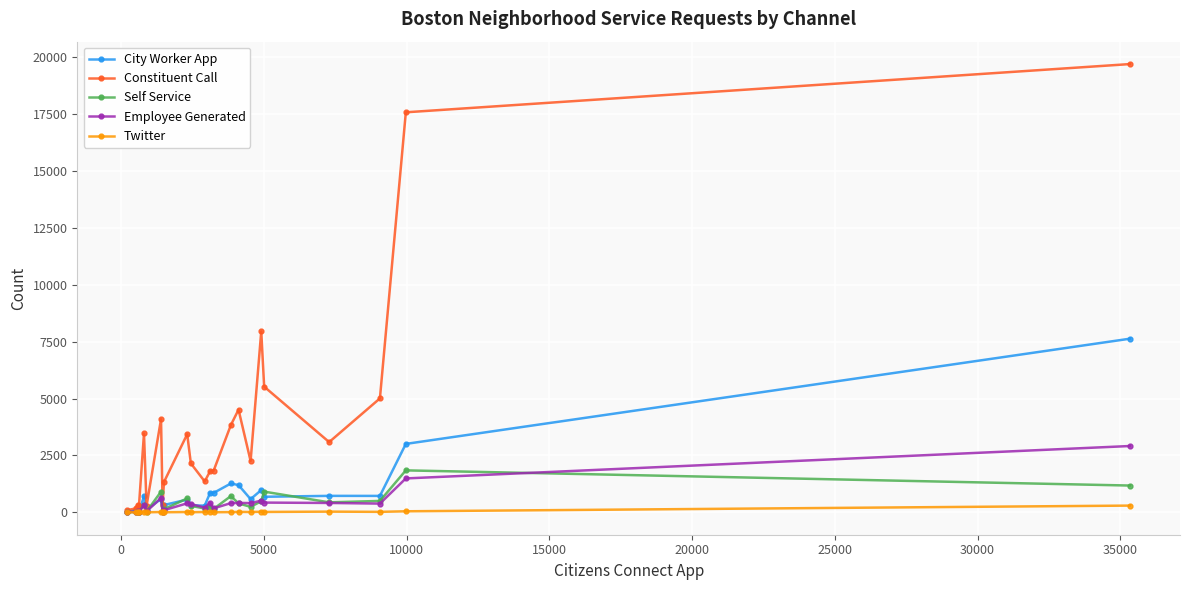

What is the maximum value for City Worker App?

7629